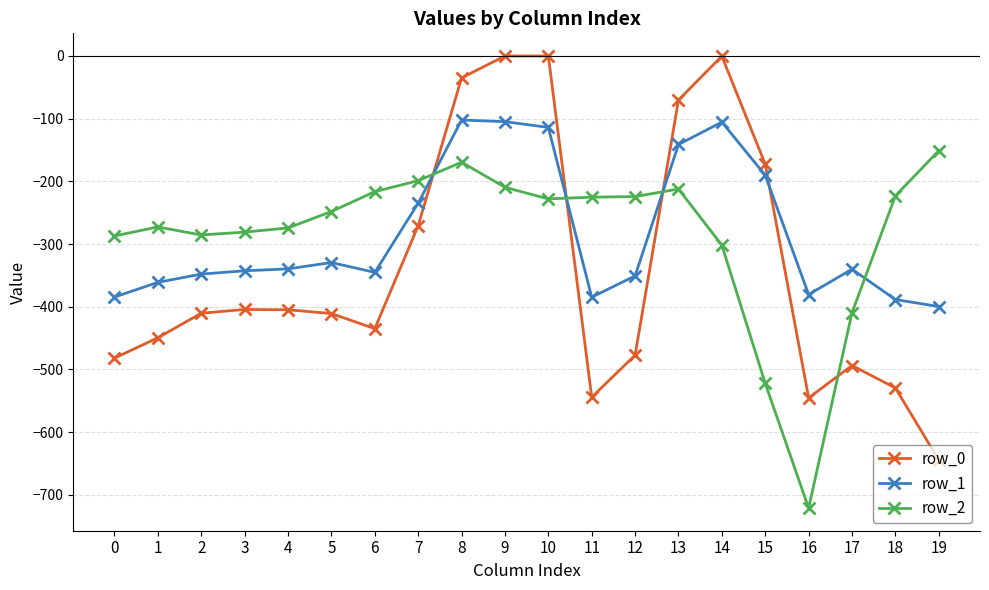

True or false: row_2 and row_1 cross at least once.

True